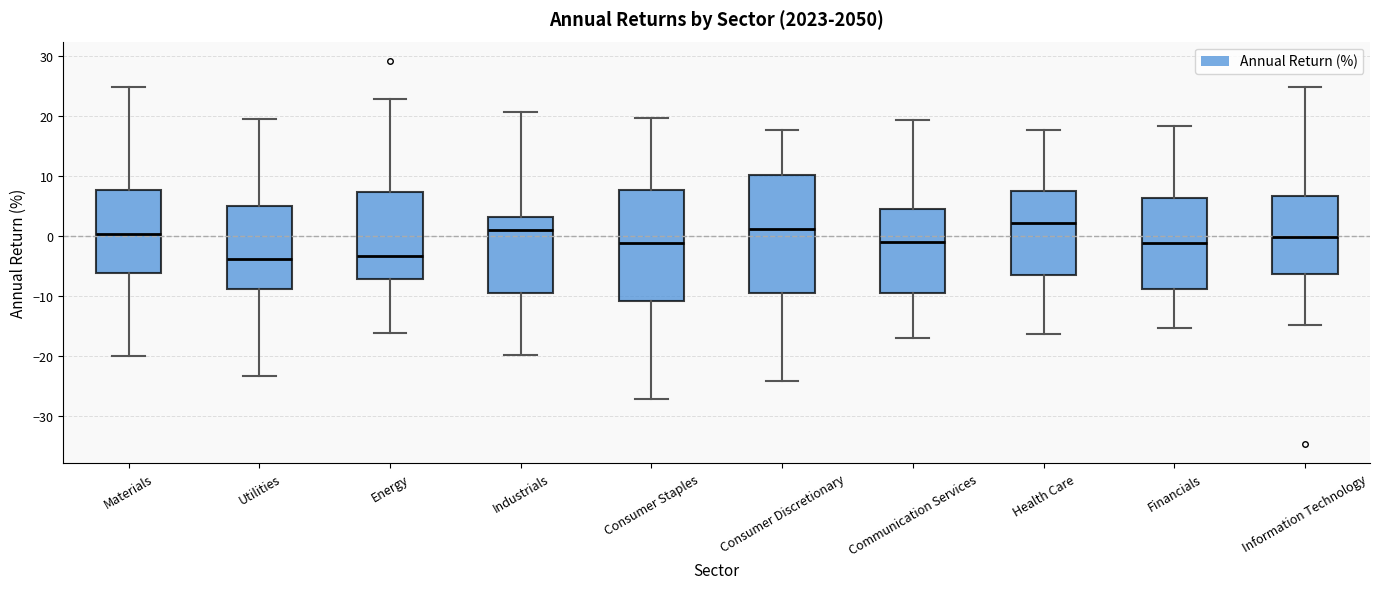

Reading left to right, transcribe this box plot: for each box, give where its median line is, the range the box spans, and where its two whiskers end, as read against the y-axis. The values are not printed on the chart, so give them approximately, as read against the axis.

Materials: median 0, box -6 to 8, whiskers -20 to 25
Utilities: median -4, box -9 to 5, whiskers -23 to 20
Energy: median -3, box -7 to 7, whiskers -16 to 23
Industrials: median 1, box -9 to 3, whiskers -20 to 21
Consumer Staples: median -1, box -11 to 8, whiskers -27 to 20
Consumer Discretionary: median 1, box -10 to 10, whiskers -24 to 18
Communication Services: median -1, box -9 to 5, whiskers -17 to 19
Health Care: median 2, box -6 to 8, whiskers -16 to 18
Financials: median -1, box -9 to 6, whiskers -15 to 18
Information Technology: median 0, box -6 to 7, whiskers -15 to 25